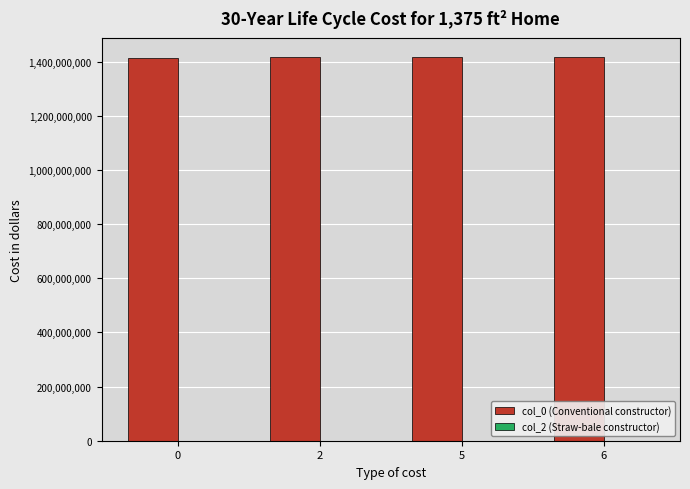

What is the sum of the values at 5 and 2?

2833175061